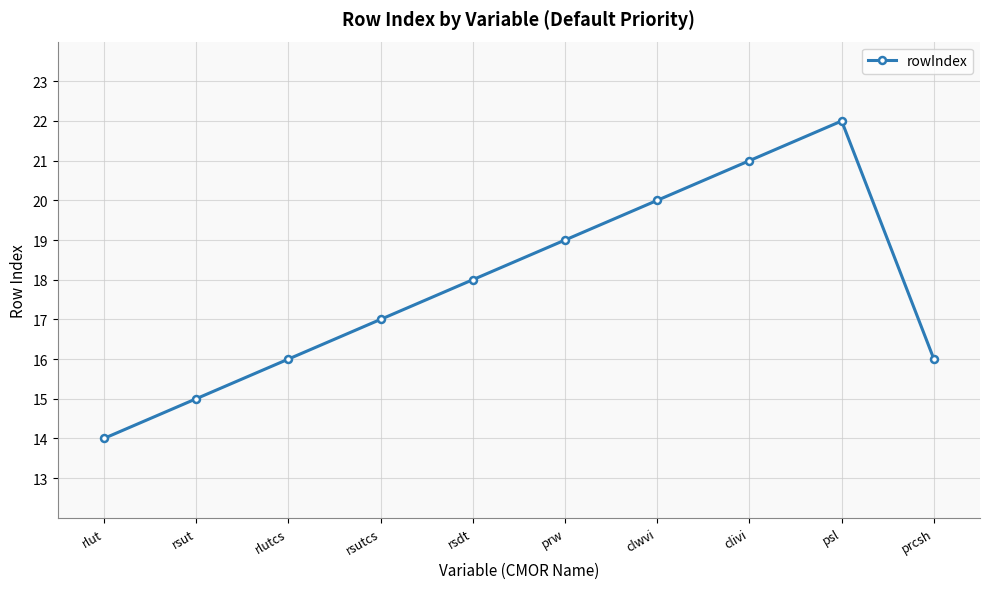

True or false: the data shows 22 at psl.

True